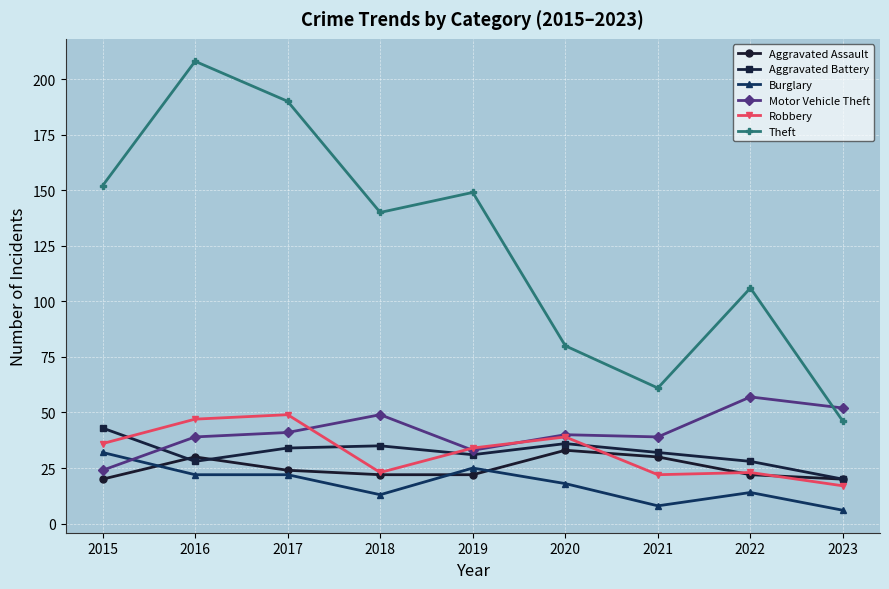

At how many categories does at least one series exceed 135?

5